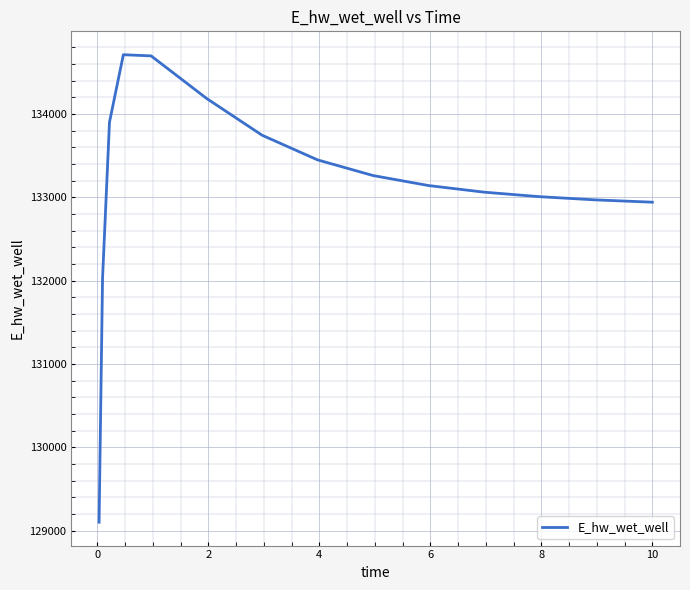

What is the greatest value displayed?

134712.0